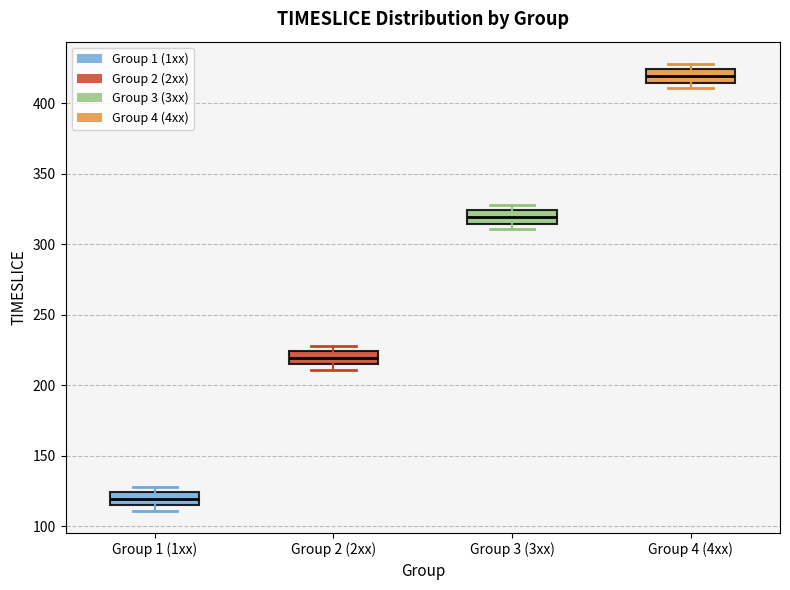

Reading left to right, read every box against the y-axis: the position of its median line, the range the box covers, and the ends of its whiskers. The values are not printed on the chart, so give them approximately, as read against the axis.

Group 1 (1xx): median 120, box 115 to 125, whiskers 110 to 130
Group 2 (2xx): median 220, box 215 to 225, whiskers 210 to 230
Group 3 (3xx): median 320, box 315 to 325, whiskers 310 to 330
Group 4 (4xx): median 420, box 415 to 425, whiskers 410 to 430